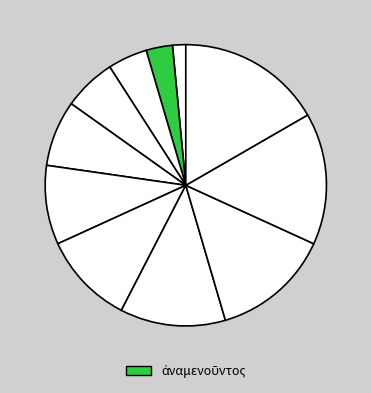

How many segments does this pie chart have?

11